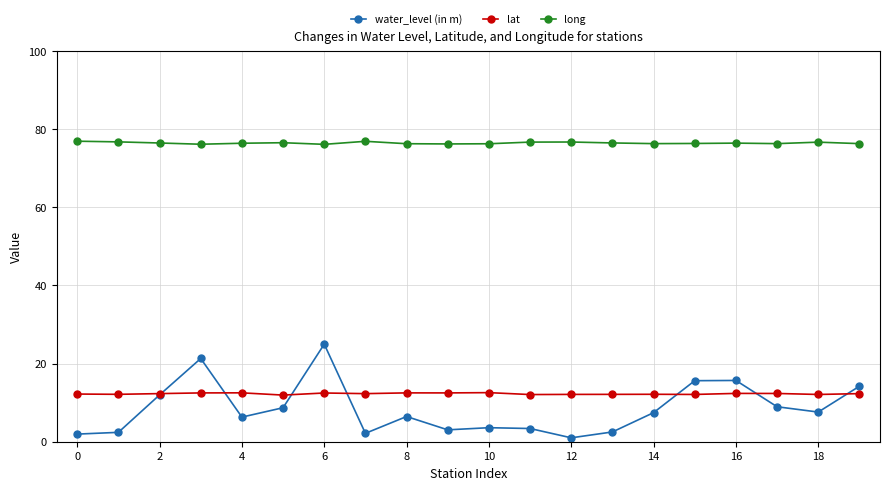

Rank the series by their maximum value, from highest to lowest.

long, water_level (in m), lat